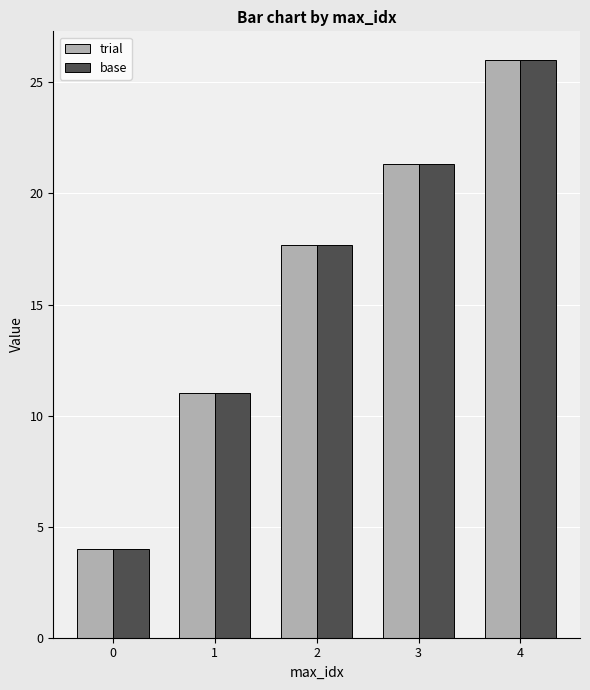

What is the total value across all series at 3?

42.7